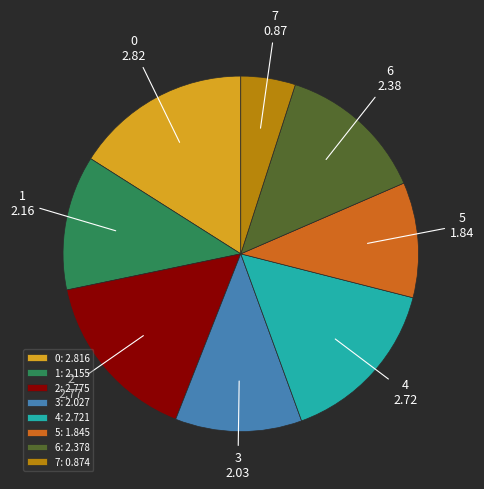

True or false: 7 accounts for 5% of the total.

True